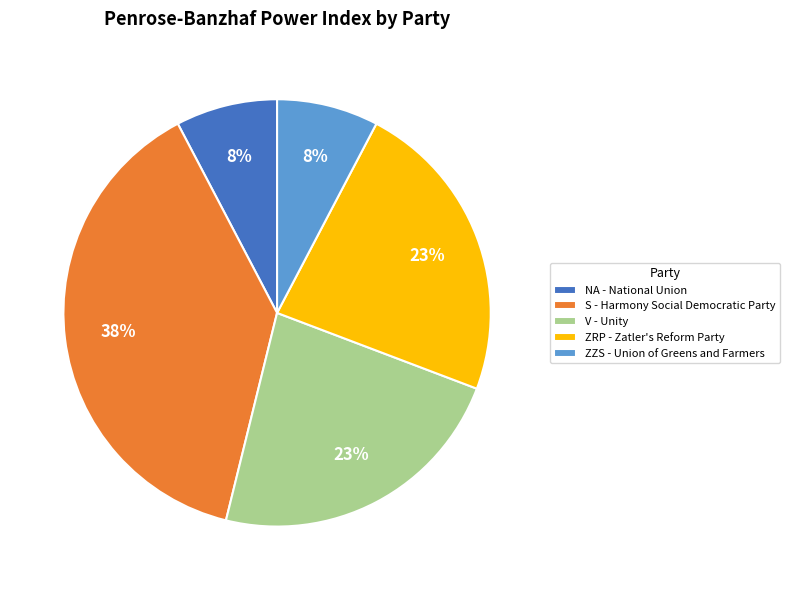

The NA - National Union slice represents 8% of the pie. True or false?

True